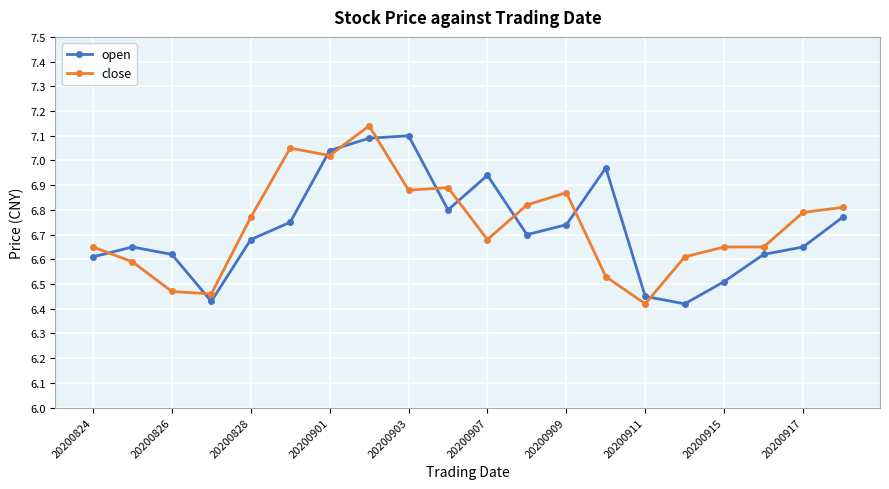

Is this an area chart (filled region under the line)?

No